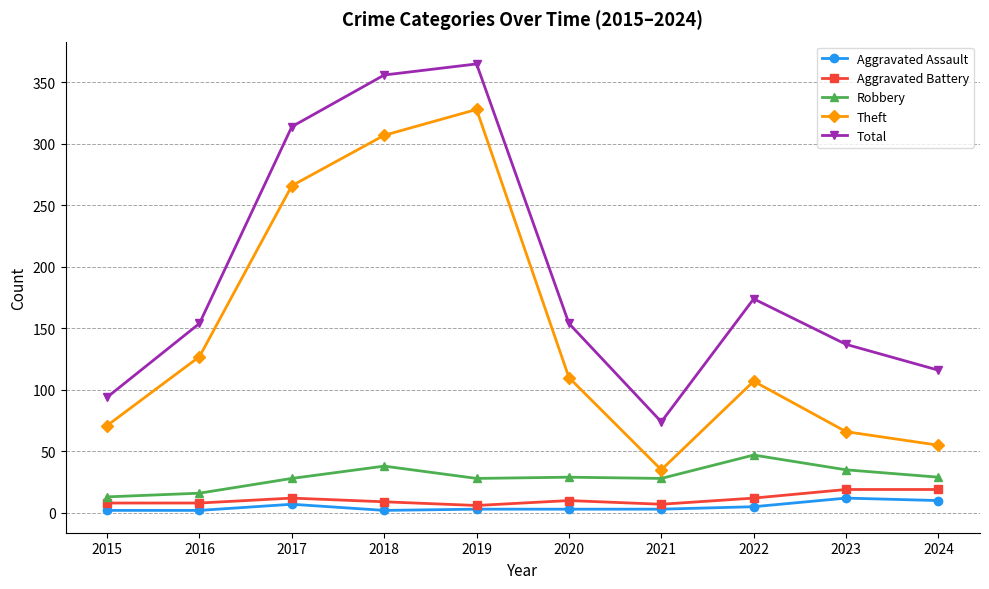

What is the spread (max minus min) of values at 2024?

106